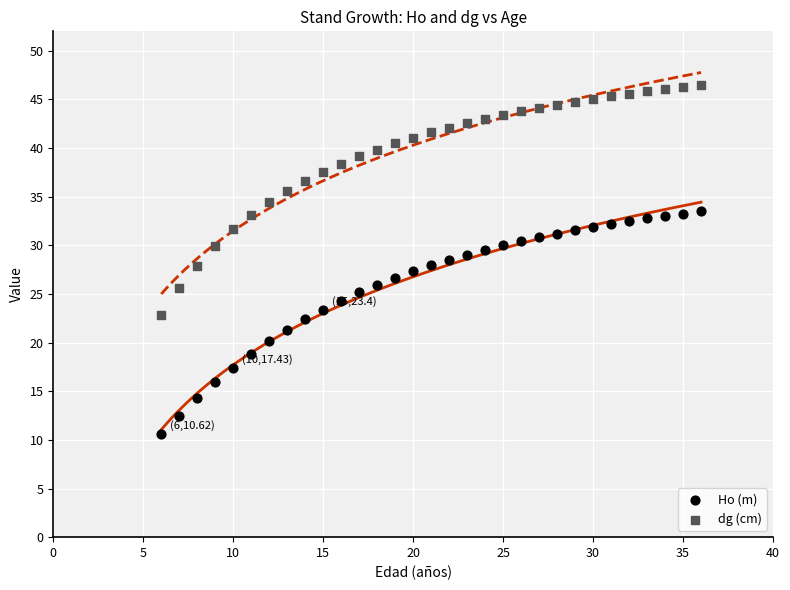

What are all the series names shown in the legend?

Ho (m), dg (cm)